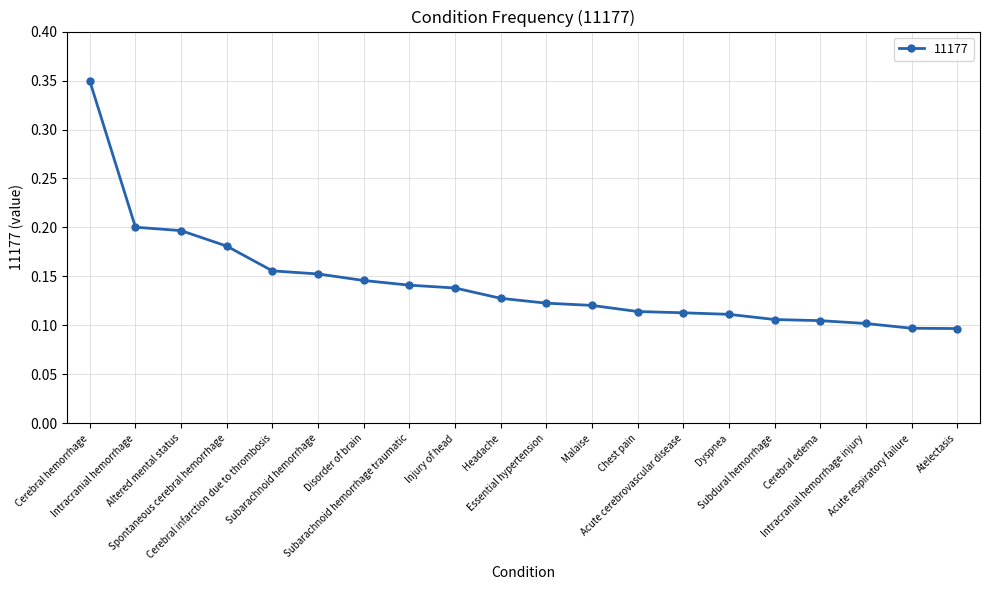

How many lines are shown in the chart?

1